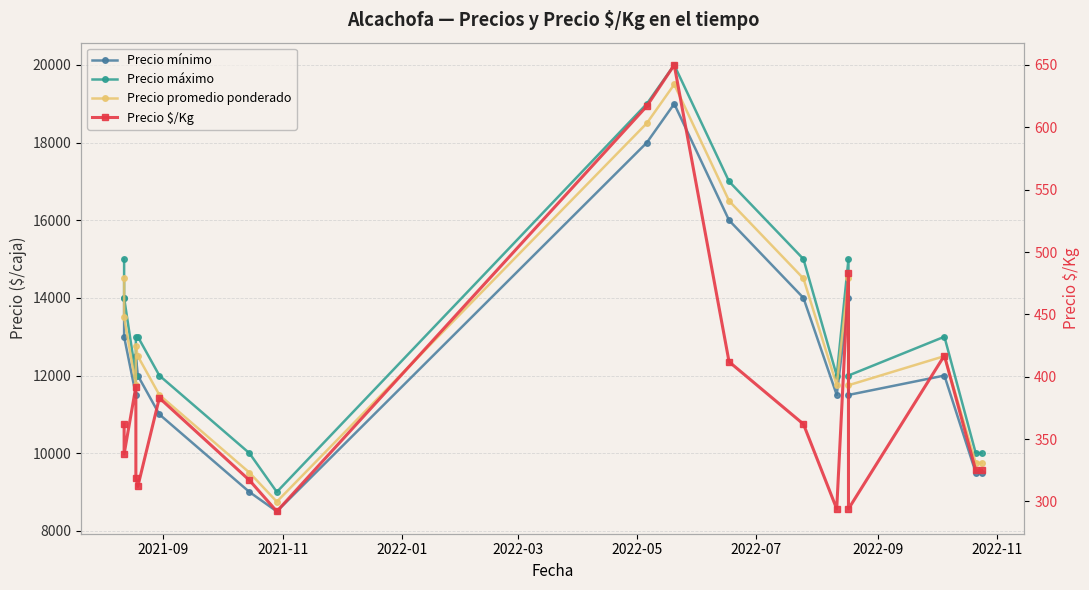

Reading left to right, transcribe all the data shown in this chart.

Precio mínimo: 14000	13000	11500	12500	12000	11000	9000	8500	18000	19000	16000	14000	11500	14000	11500	12000	9500	9500
Precio máximo: 15000	14000	12000	13000	13000	12000	10000	9000	19000	20000	17000	15000	12000	15000	12000	13000	10000	10000
Precio promedio ponderado: 14500	13500	11750	12750	12500	11500	9500	8750	18500	19500	16500	14500	11750	14500	11750	12500	9750	9750
Precio $/Kg: 362	338	392	319	312	383	317	292	617	650	412	362	294	483	294	417	325	325